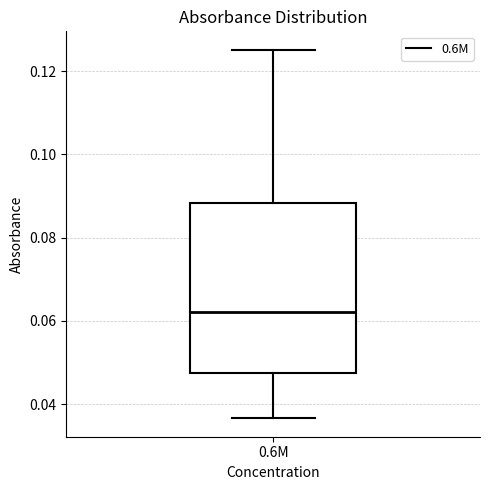

Where does the upper whisker of the box for 0.6M end on the y-axis? The values are not printed on the chart, so give them approximately, as read against the axis.

0.126